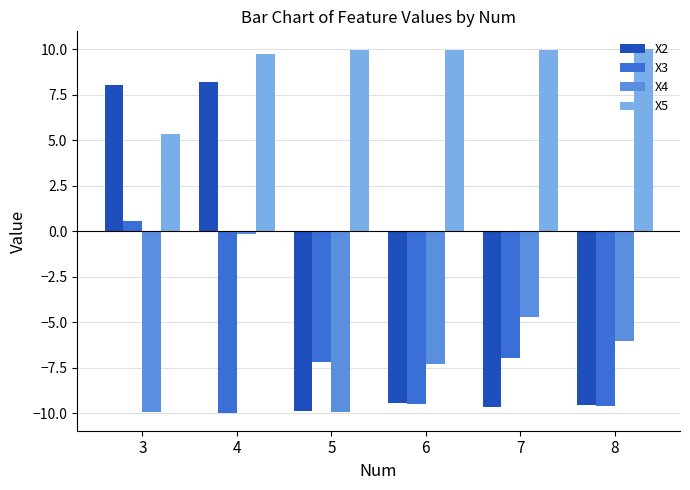

What is the sum of the X5 values at 3 and 5?

15.2